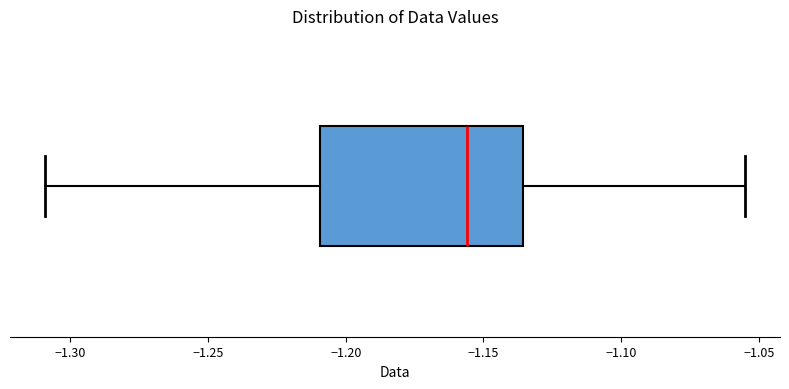

Transcribe this box plot: give where the median line is, the range the box spans, and where the two whiskers end, as read against the x-axis. The values are not printed on the chart, so give them approximately, as read against the axis.

median -1.155, box -1.210 to -1.135, whiskers -1.310 to -1.055